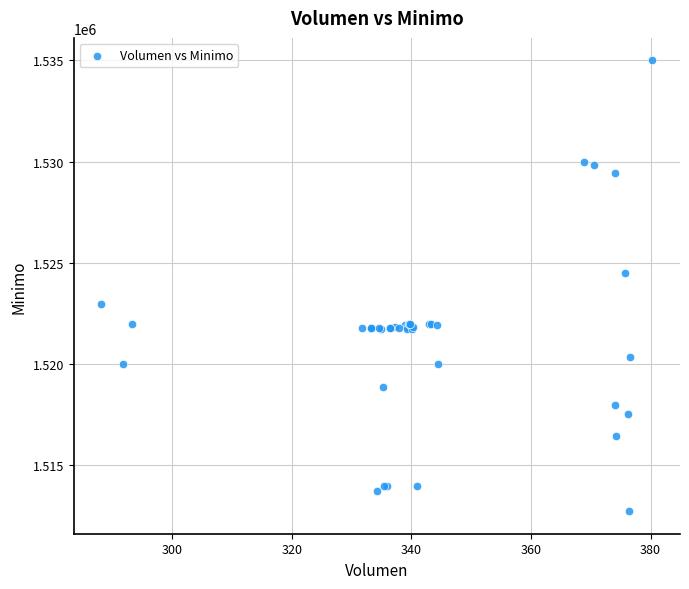

What Y value in the scatter plot is closest to 1523862?

1524513